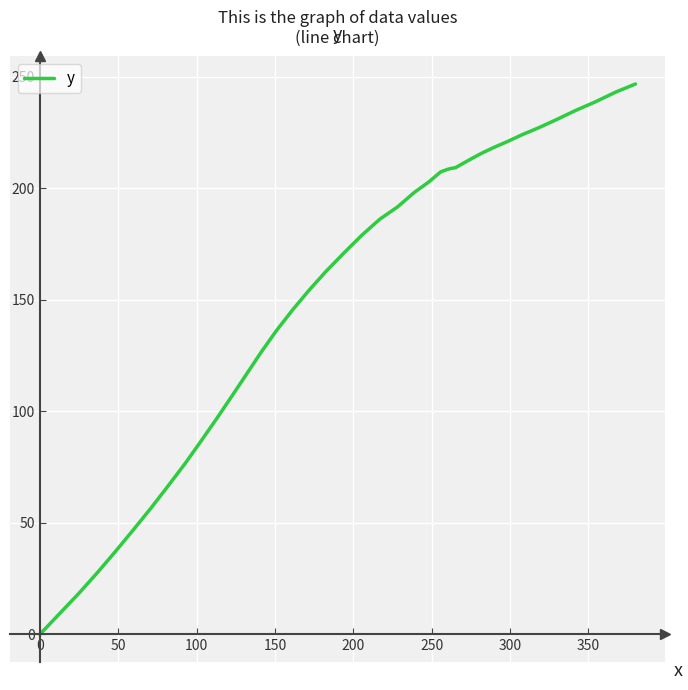

What is the difference between the maximum and minimum values?

246.7